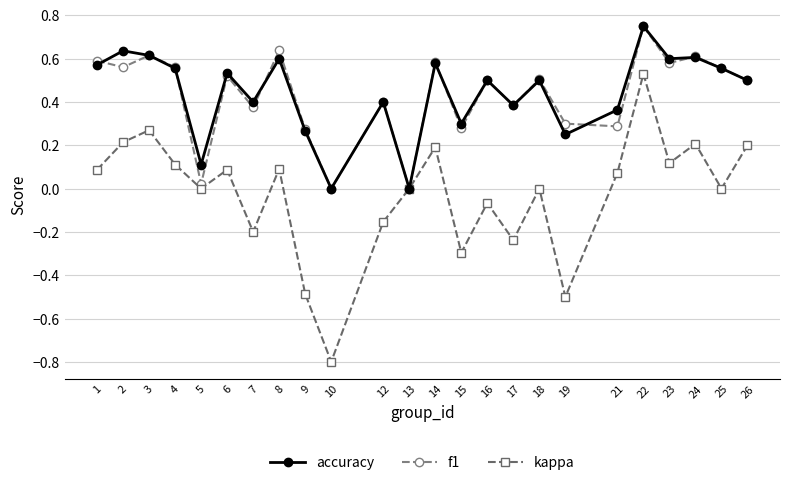

True or false: kappa has more than 1 points higher than both neighbors.

True